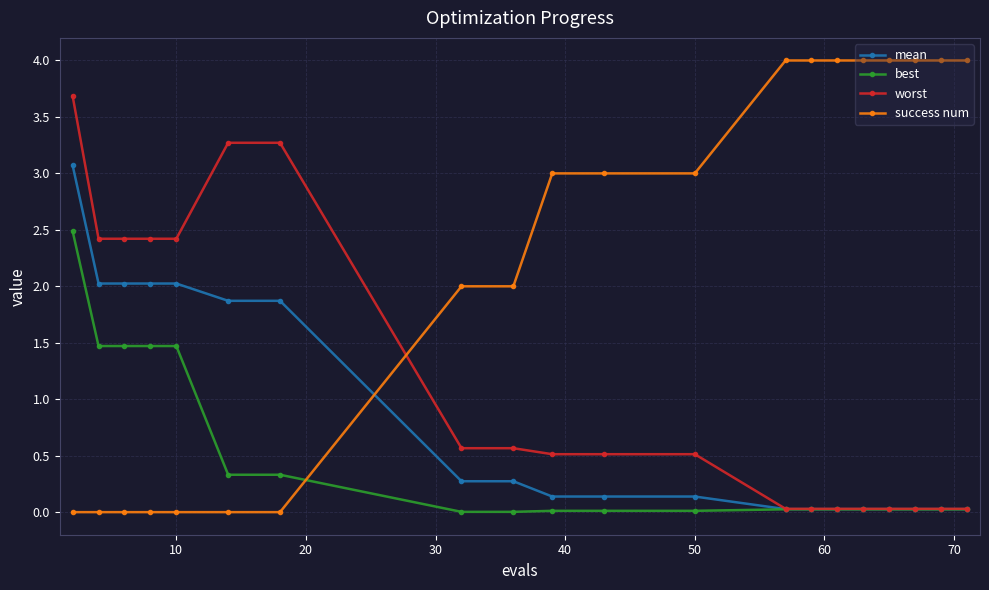

How many times do success num and mean cross each other?

1